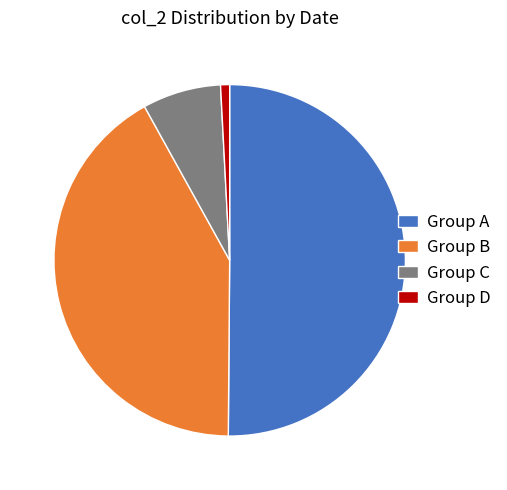

How many slices are in this pie chart?

4